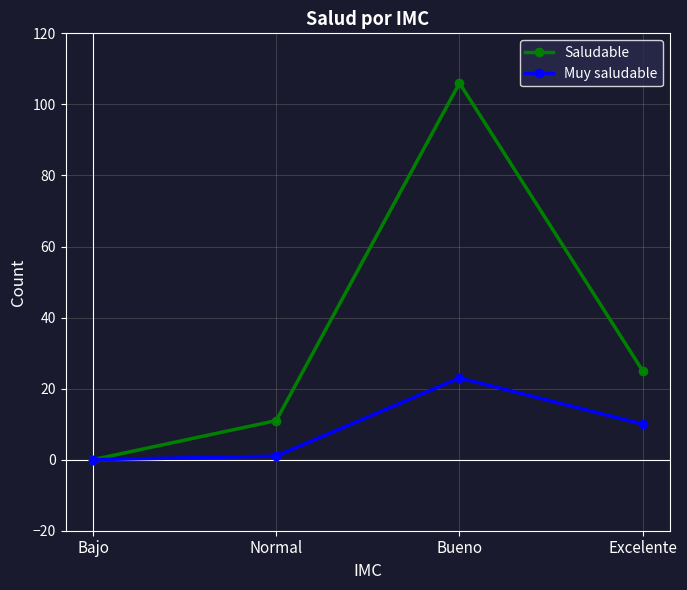

Does the chart have visible grid lines?

Yes